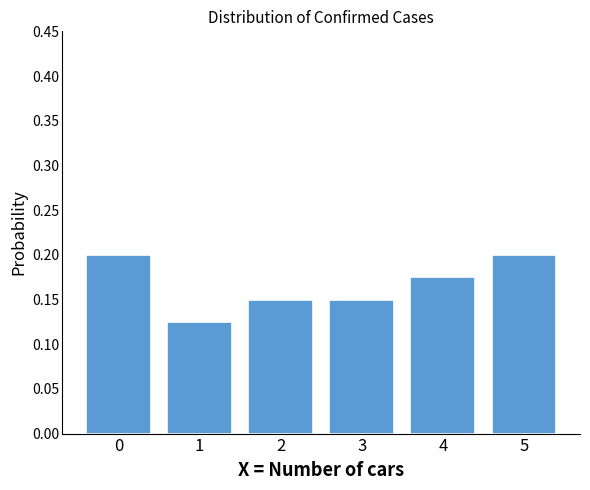

What is the sum of all values?

1.0